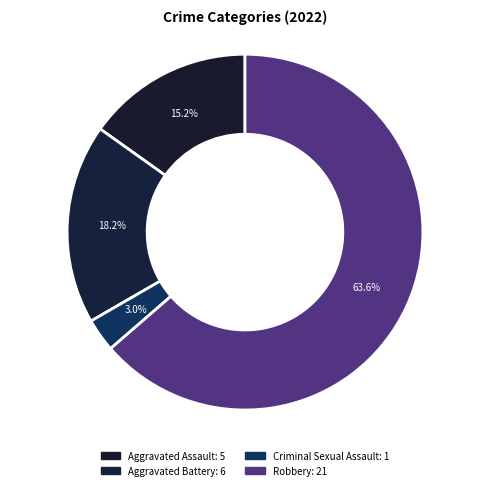

What is the largest slice in the pie chart?

Robbery